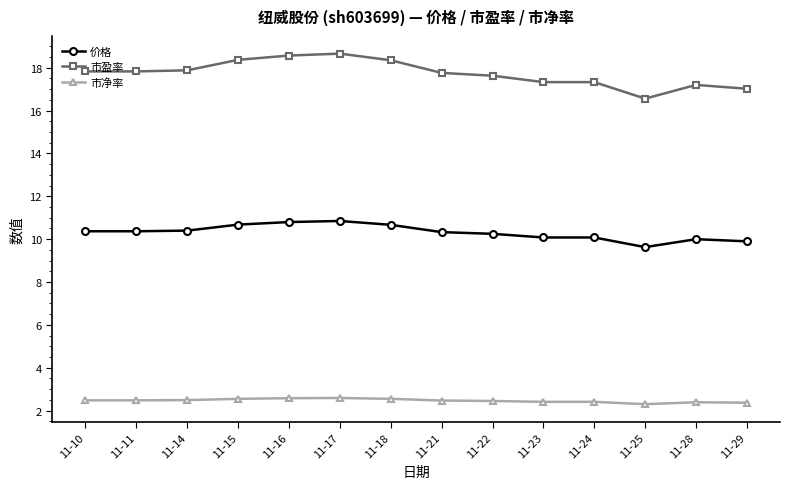

What is the value of the 市净率 point at the 14th from the left?

2.4